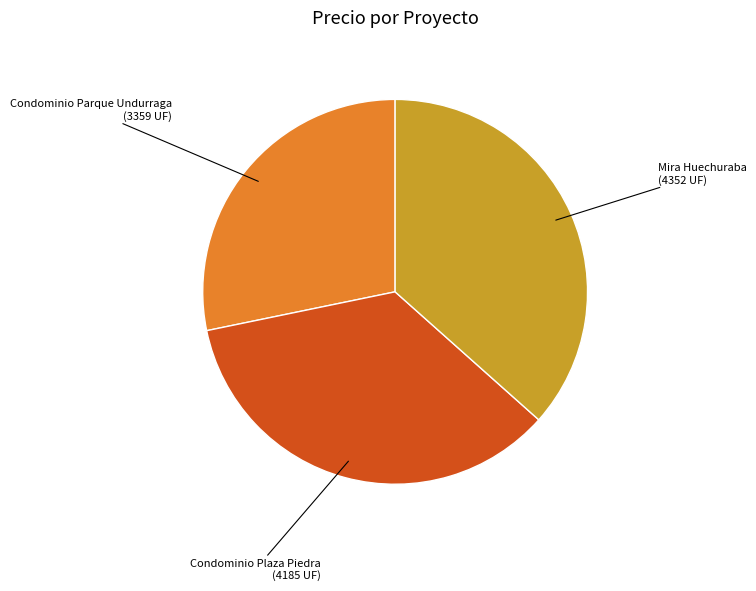

Does any single category account for the majority?

No